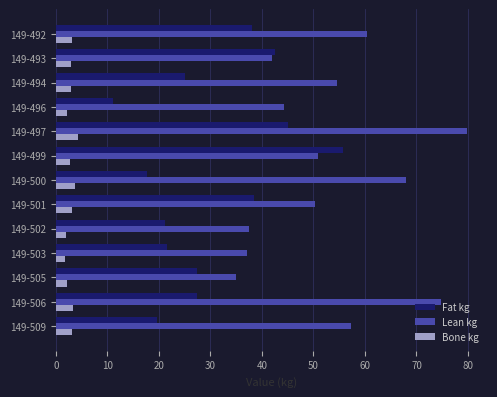

What are all the series names shown in the legend?

Fat kg, Lean kg, Bone kg